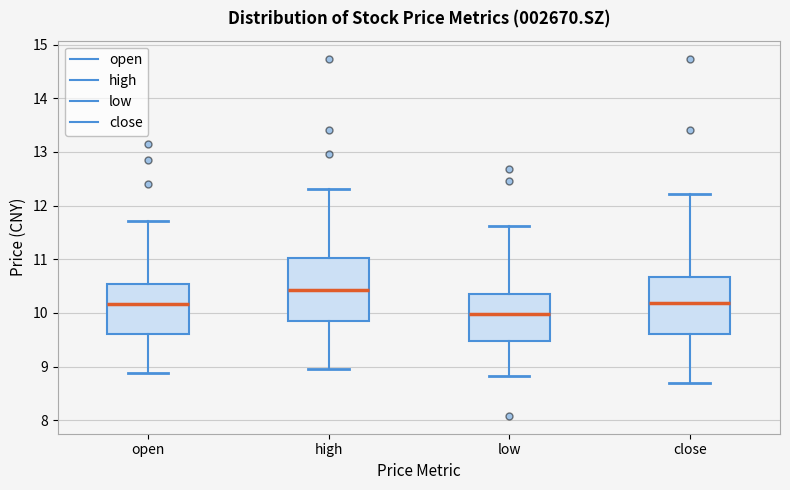

Which box is the tallest, from its lower edge to its upper edge?

high